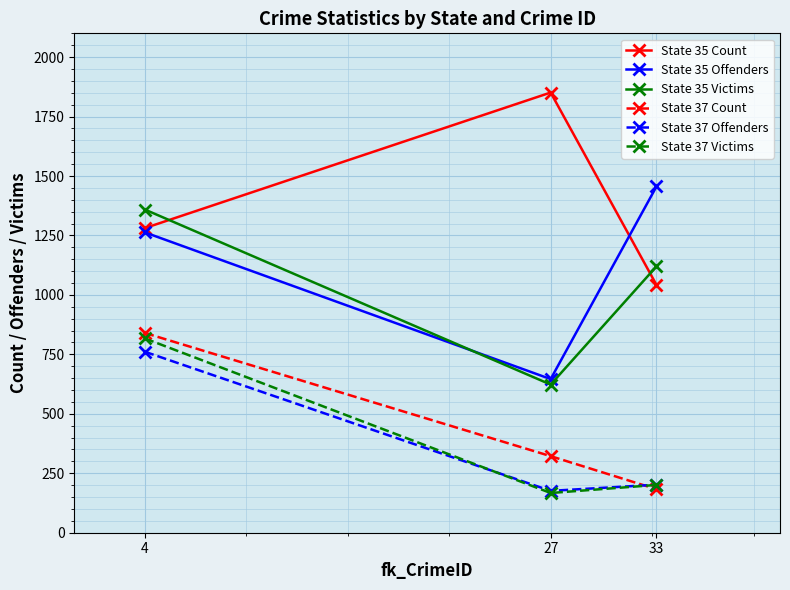

What is the average value of the State 35 Count series?

1391